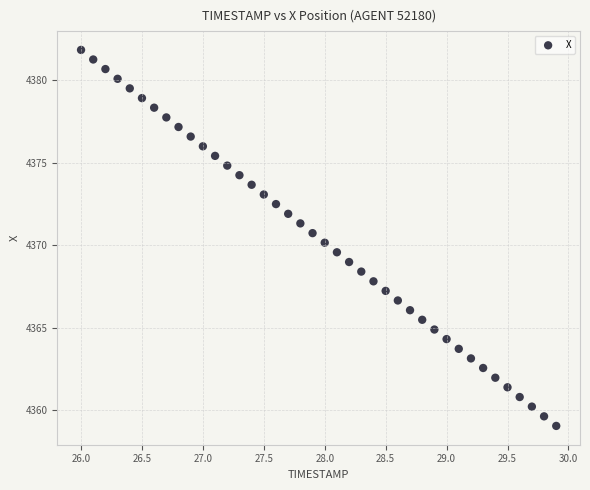

What is the range of Y values (max minus min)?

22.8